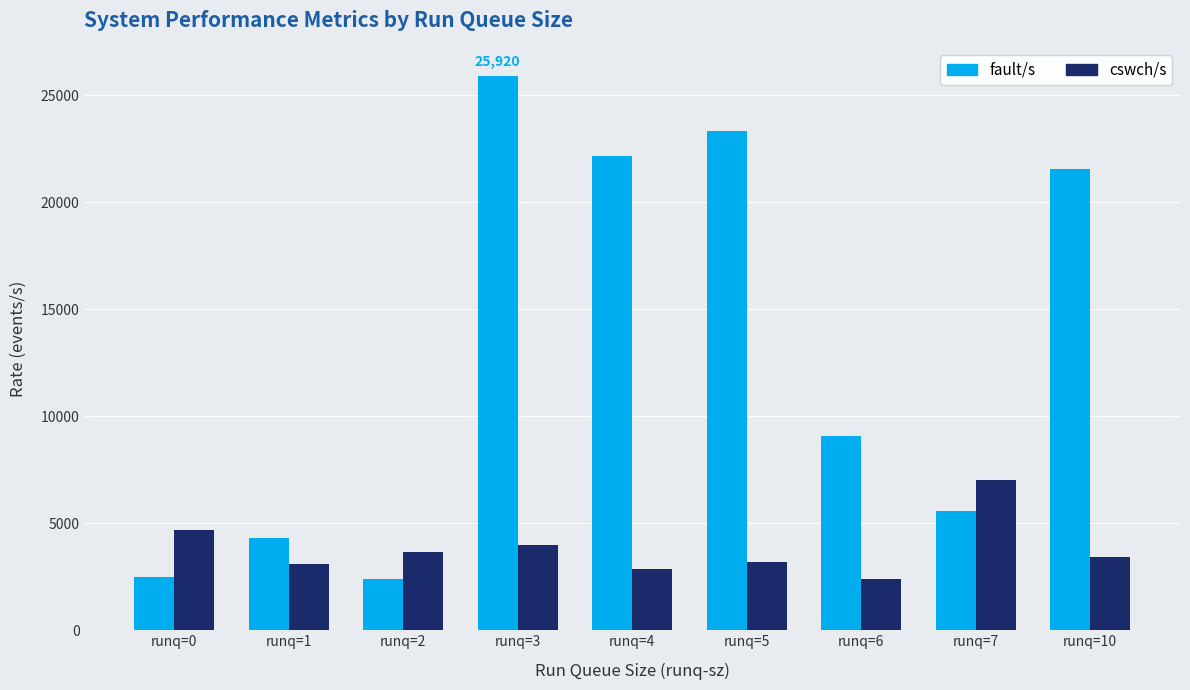

Which series has the widest spread of values?

fault/s